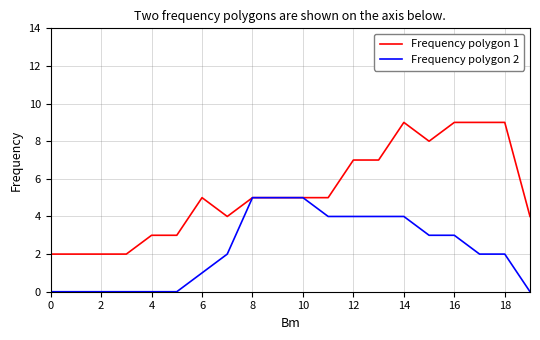

Which series has the widest spread of values?

Frequency polygon 1